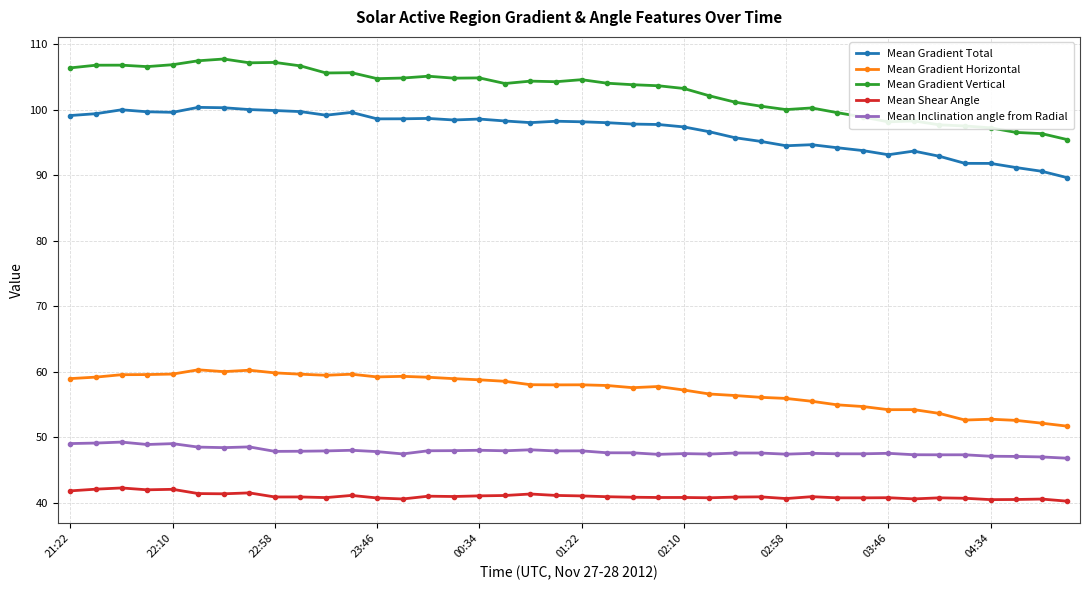

What is the lowest value of the Mean Inclination angle from Radial series?

46.8